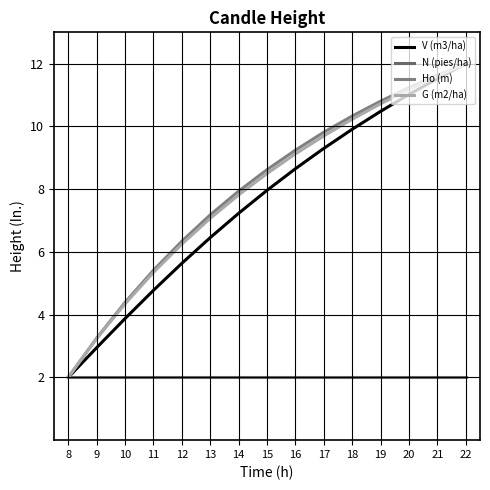

Reading left to right, list all the values displayed in this chart.

V (m3/ha): 8=2.0	9=2.9	10=3.9	11=4.8	12=5.6	13=6.5	14=7.2	15=8.0	16=8.7	17=9.3	18=9.9	19=10.5	20=11.0	21=11.5	22=12.0
N (pies/ha): 8=2.0	9=2.0	10=2.0	11=2.0	12=2.0	13=2.0	14=2.0	15=2.0	16=2.0	17=2.0	18=2.0	19=2.0	20=2.0	21=2.0	22=2.0
Ho (m): 8=2.0	9=3.3	10=4.4	11=5.4	12=6.3	13=7.2	14=7.9	15=8.6	16=9.2	17=9.8	18=10.3	19=10.8	20=11.2	21=11.6	22=12.0
G (m2/ha): 8=2.0	9=3.2	10=4.3	11=5.3	12=6.2	13=7.1	14=7.8	15=8.5	16=9.1	17=9.7	18=10.2	19=10.7	20=11.2	21=11.6	22=12.0